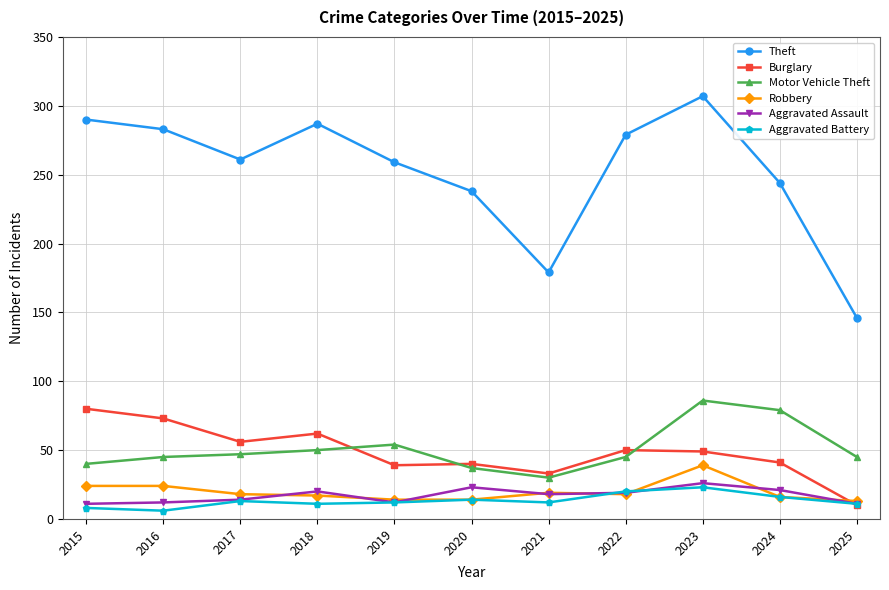

What is the difference between the maximum and minimum values in the Theft series?

161